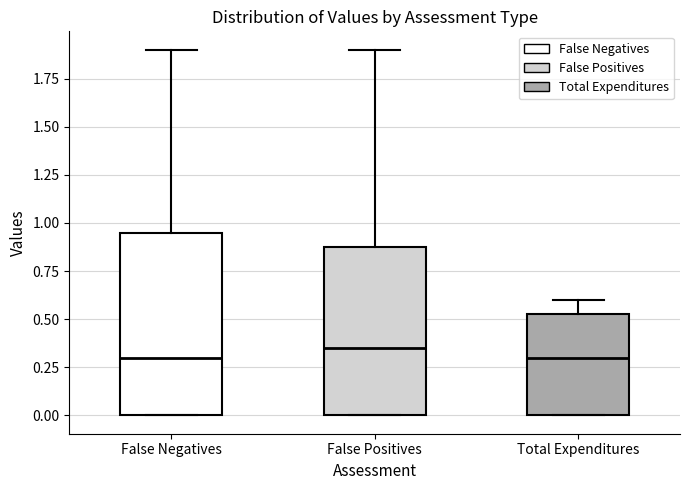

Reading left to right, read every box against the y-axis: the position of its median line, the range the box covers, and the ends of its whiskers. The values are not printed on the chart, so give them approximately, as read against the axis.

False Negatives: median 0.30, box 0.00 to 0.95, whiskers 0.00 to 1.90
False Positives: median 0.35, box 0.00 to 0.90, whiskers 0.00 to 1.90
Total Expenditures: median 0.30, box 0.00 to 0.55, whiskers 0.00 to 0.60